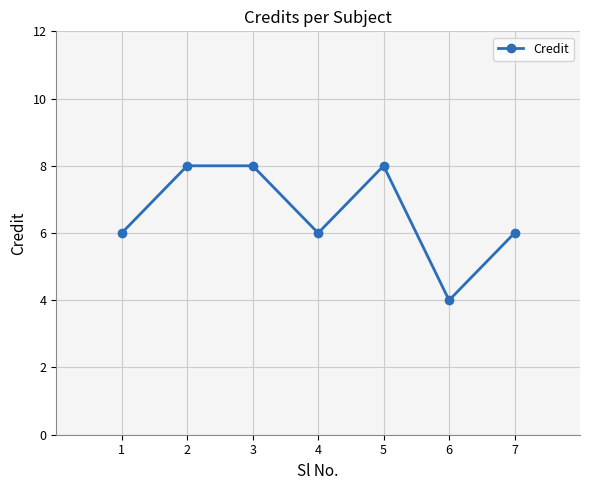

The value at 4 is 6. True or false?

True